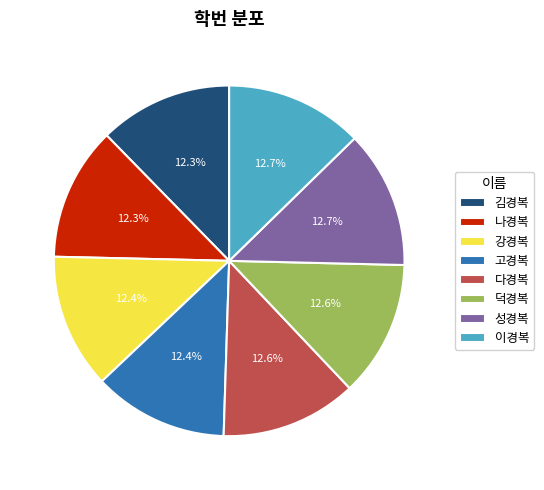

Does 덕경복 represent more than half of the total?

No